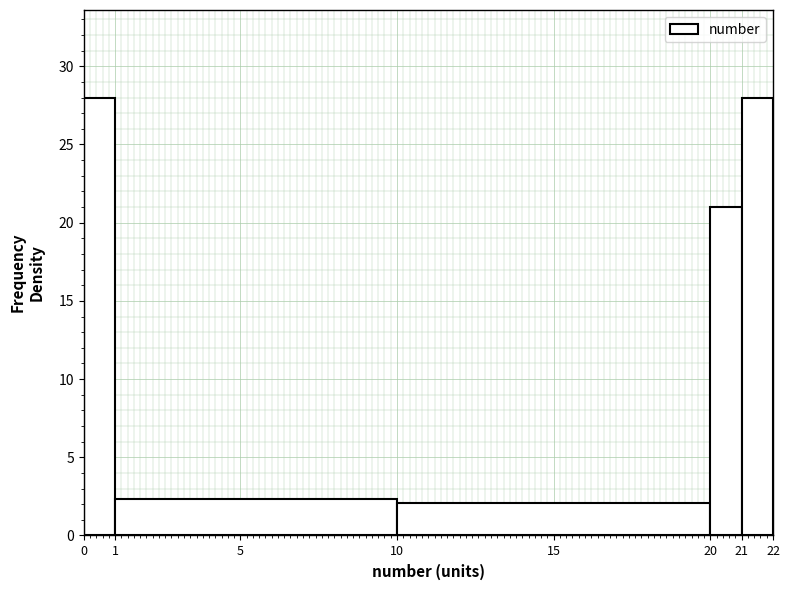

What is the height of the bar covering 1 to 10 on the x-axis? The values are not printed on the chart, so give them approximately, as read against the axis.

2.5